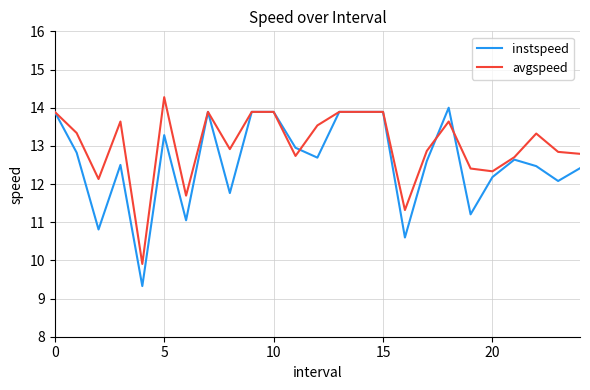

What is the difference between the second highest and second lowest values in the avgspeed series?

2.6